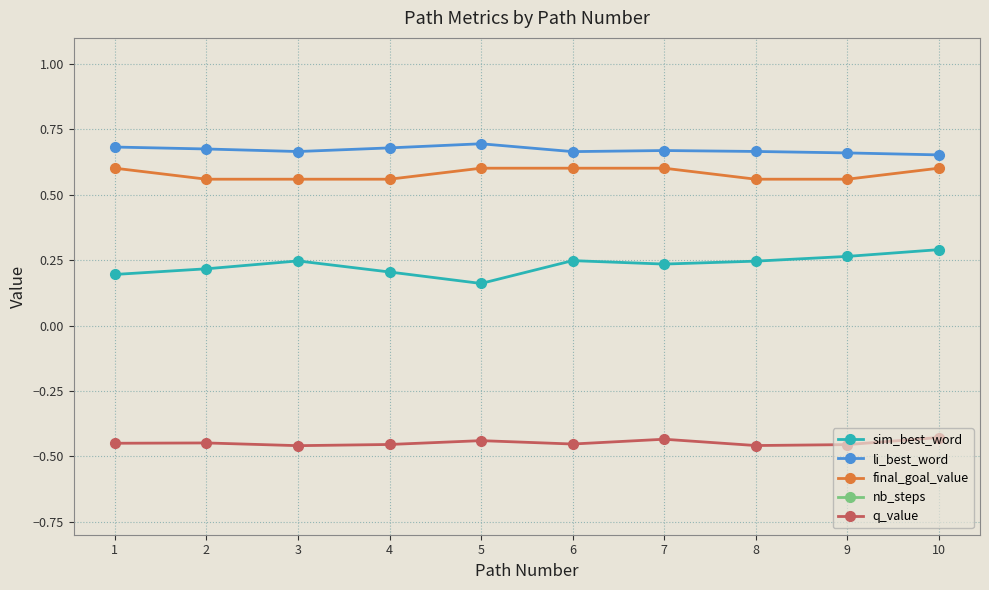

How many lines are shown in the chart?

5